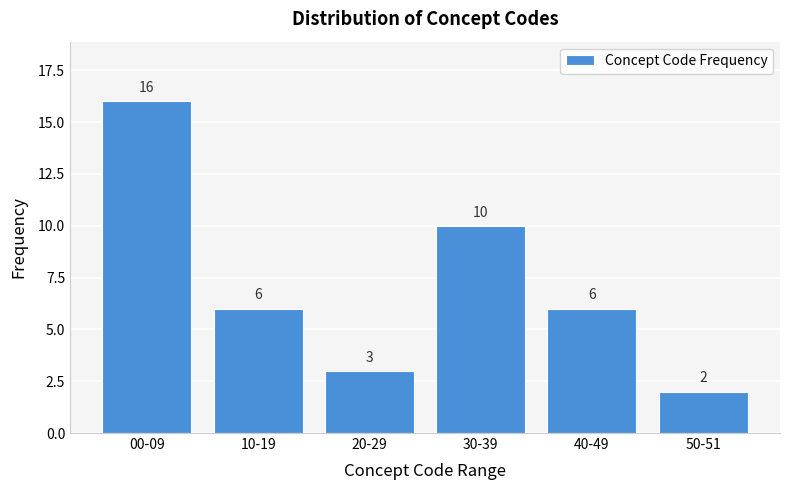

Reading left to right, what are all the values shown in this chart?

00-09=16	10-19=6	20-29=3	30-39=10	40-49=6	50-51=2